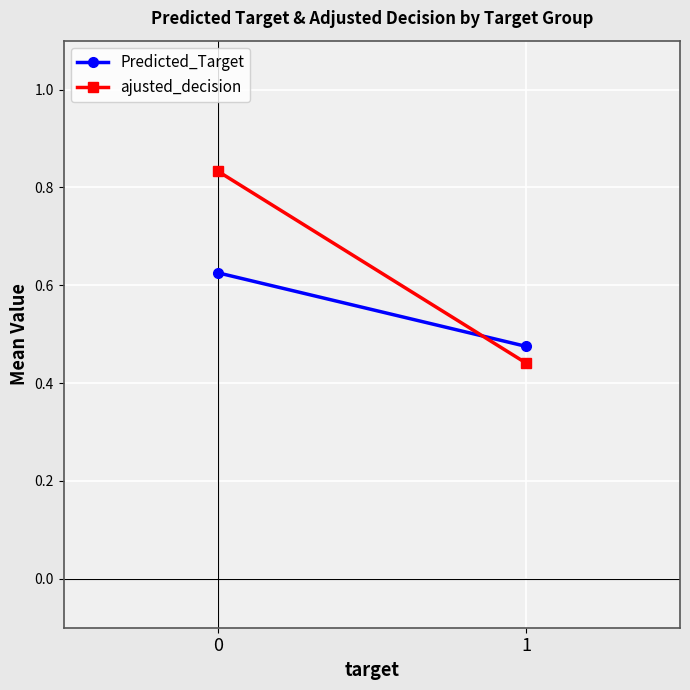

The value of Predicted_Target at 1 is 0.5. True or false?

True